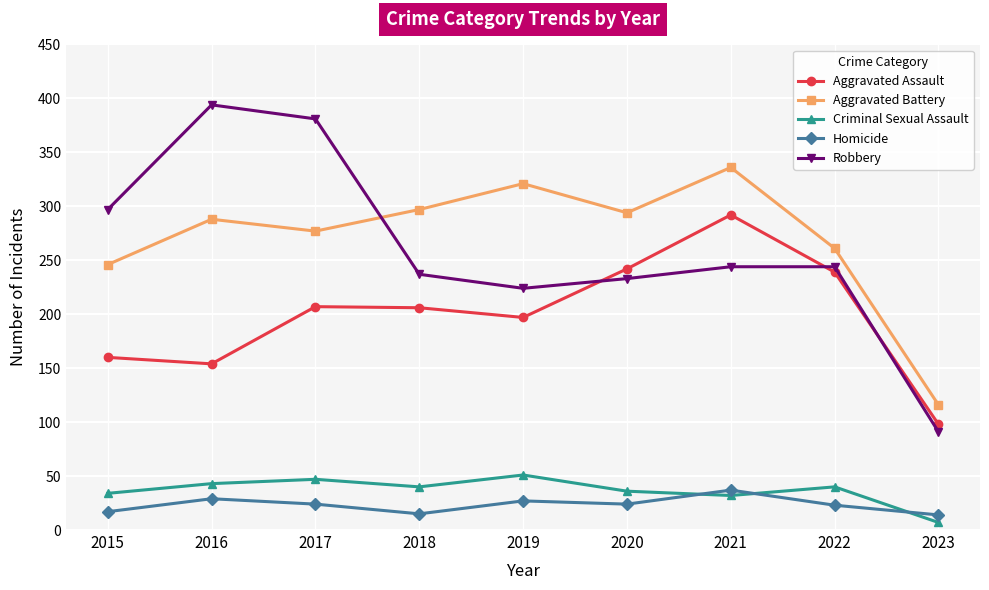

In Criminal Sexual Assault, how many points are lower than both neighbors (excluding endpoints)?

2